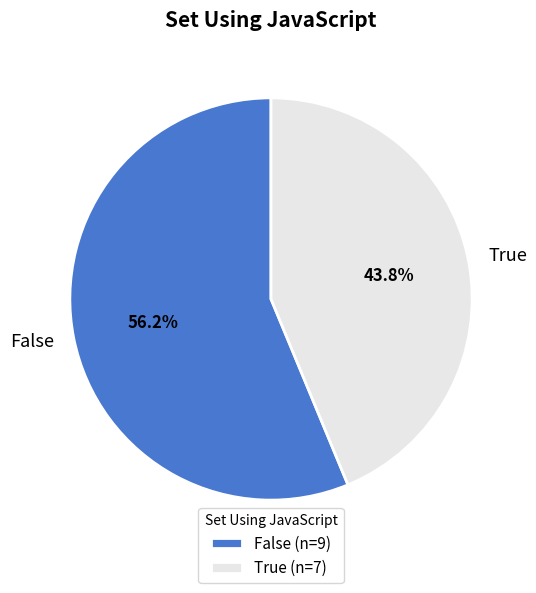

What is the total percentage of False and True?

100.0%